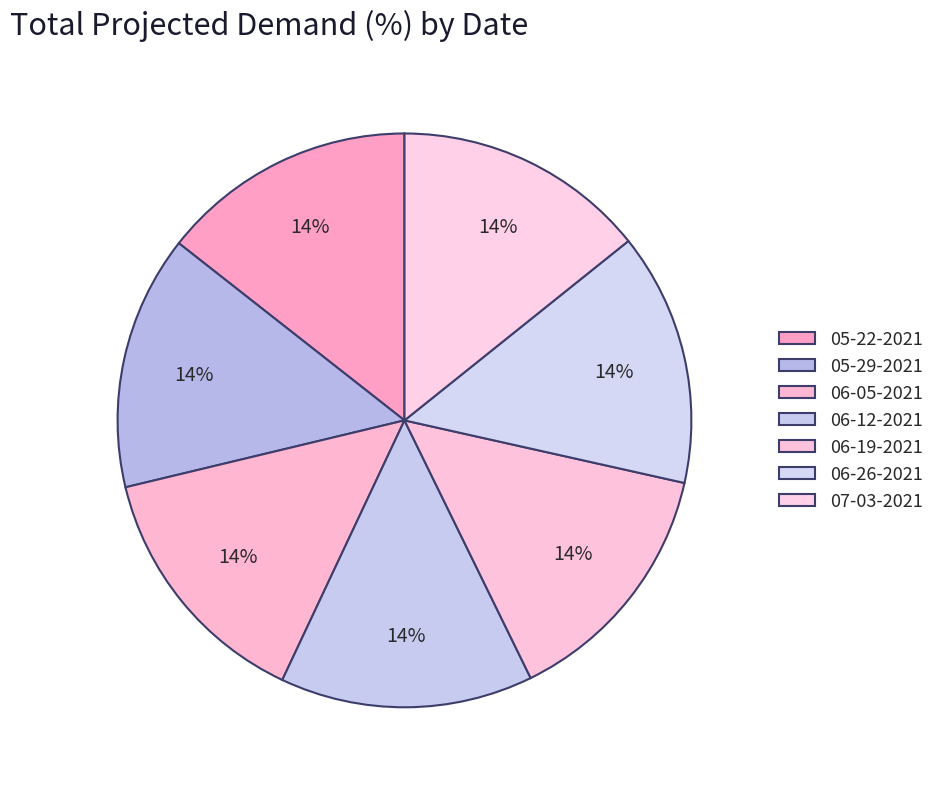

What portion of the pie excludes 05-22-2021?

85.6%